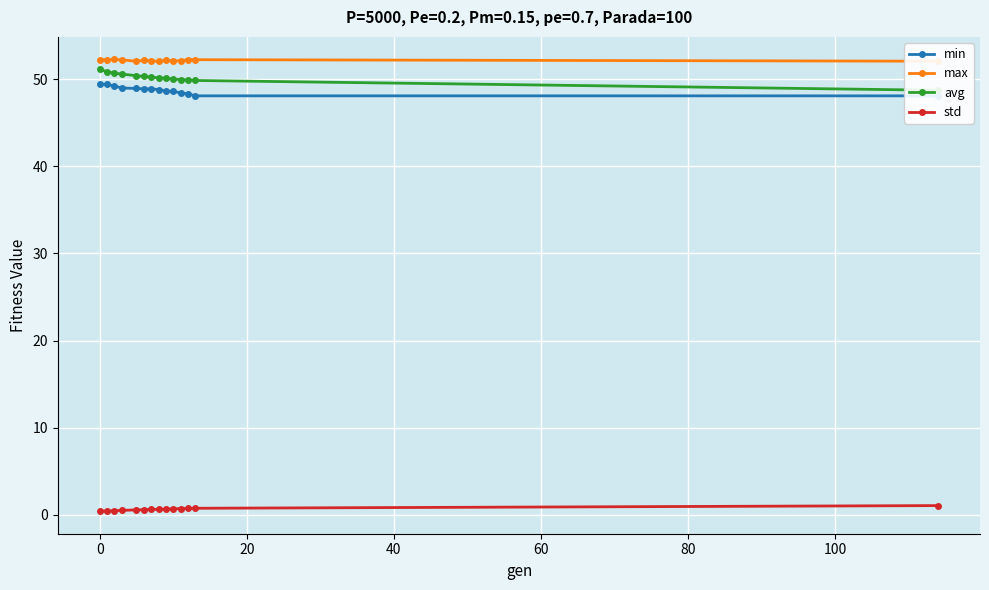

True or false: max and std intersect in this chart.

False